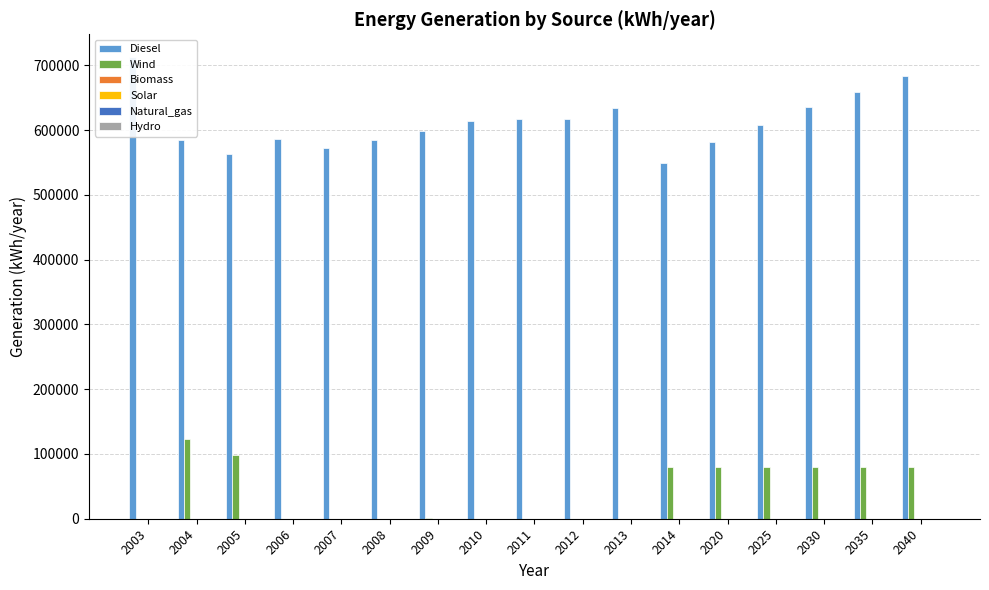

At how many categories does at least one series exceed 76017?

17